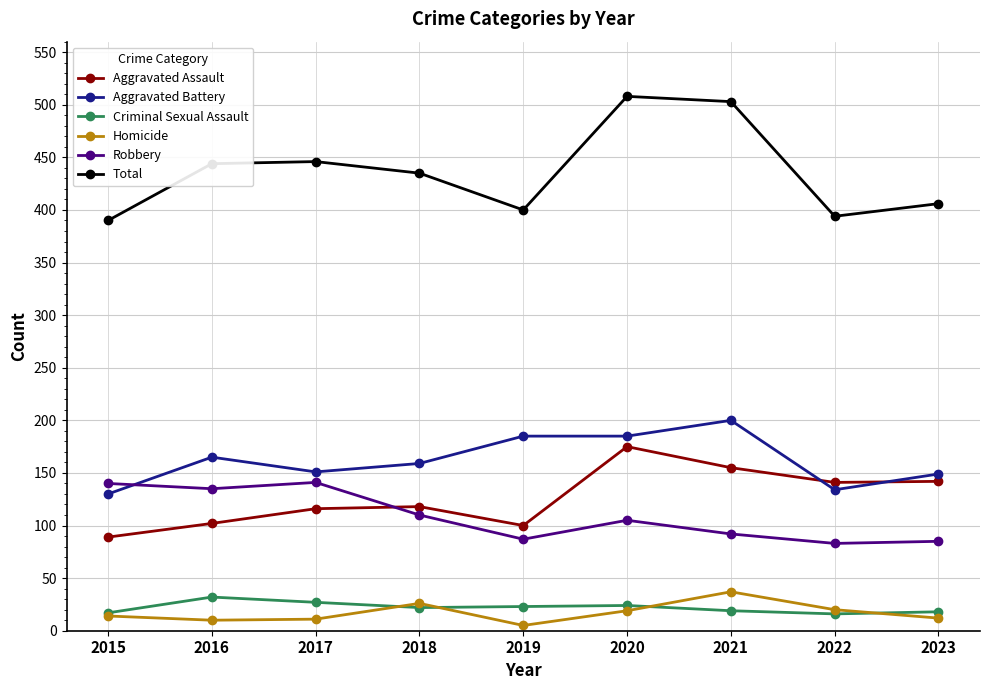

Is it true that Homicide equals 10 at 2016?

True